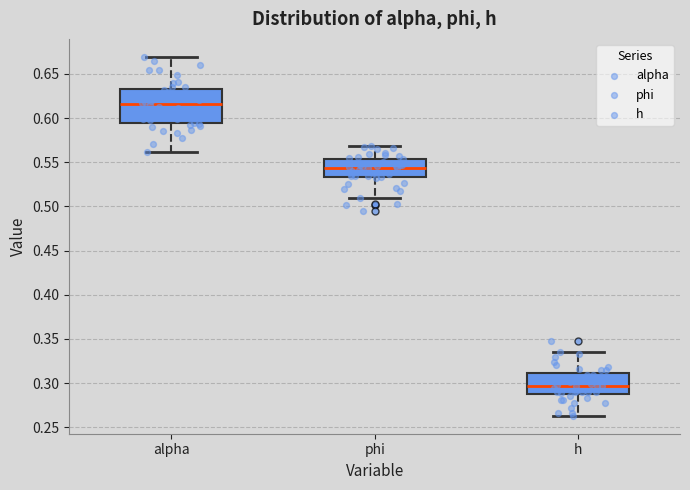

Comparing the boxes themselves (not the whiskers), which one is the tallest?

alpha